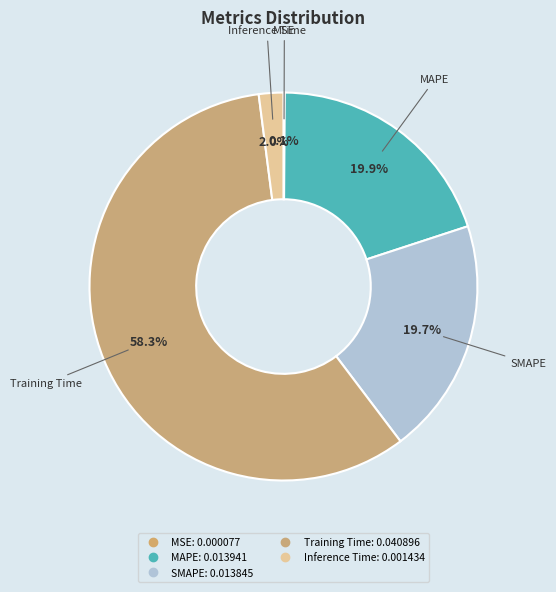

To the nearest percent, what percentage of the pie is MAPE?

20%